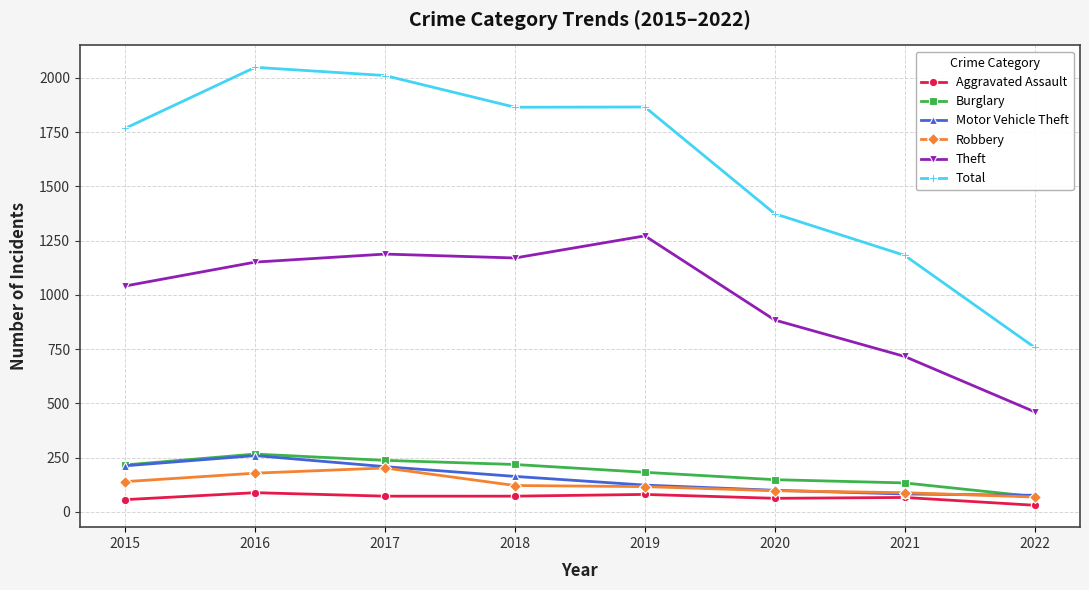

True or false: Total has more than 0 points higher than both neighbors.

True